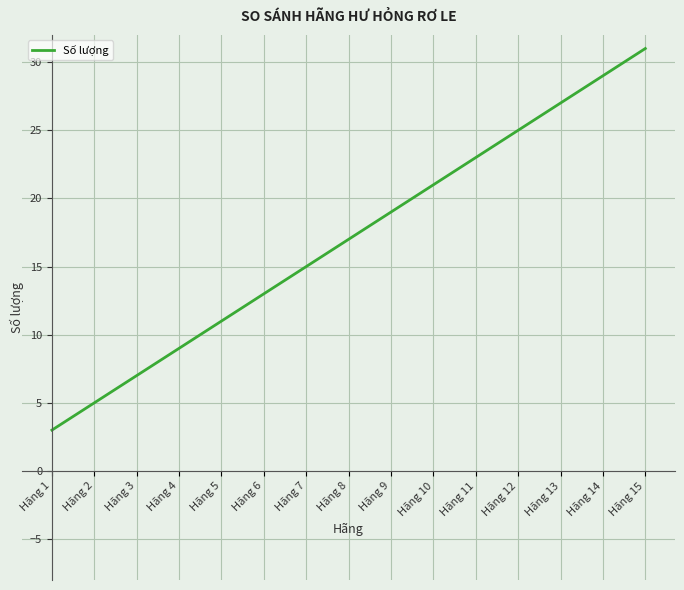

List the labels in order of value, largest first.

Hãng 15, Hãng 14, Hãng 13, Hãng 12, Hãng 11, Hãng 10, Hãng 9, Hãng 8, Hãng 7, Hãng 6, Hãng 5, Hãng 4, Hãng 3, Hãng 2, Hãng 1